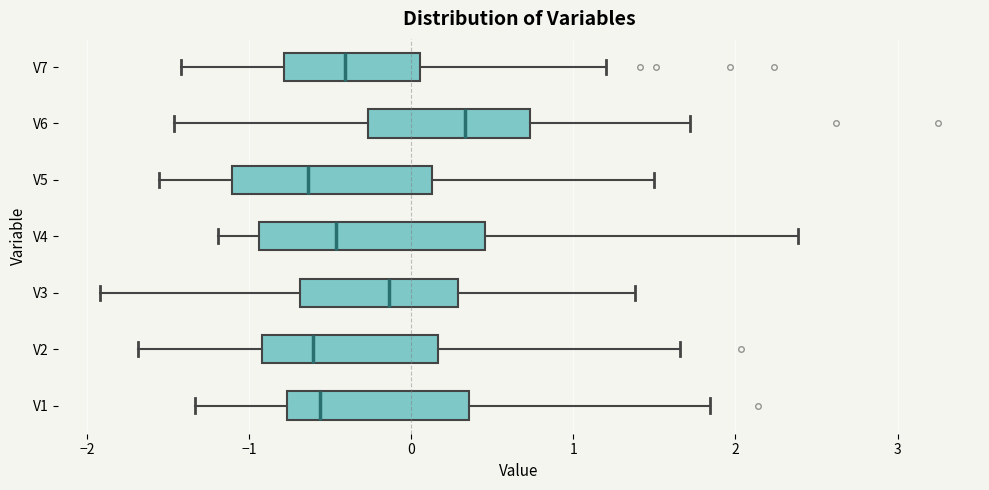

Reading bottom to top, read every box against the x-axis: the position of its median line, the range the box covers, and the ends of its whiskers. The values are not printed on the chart, so give them approximately, as read against the axis.

V1: median -0.6, box -0.8 to 0.4, whiskers -1.3 to 1.8
V2: median -0.6, box -0.9 to 0.2, whiskers -1.7 to 1.7
V3: median -0.1, box -0.7 to 0.3, whiskers -1.9 to 1.4
V4: median -0.5, box -0.9 to 0.5, whiskers -1.2 to 2.4
V5: median -0.6, box -1.1 to 0.1, whiskers -1.6 to 1.5
V6: median 0.3, box -0.3 to 0.7, whiskers -1.5 to 1.7
V7: median -0.4, box -0.8 to 0.1, whiskers -1.4 to 1.2